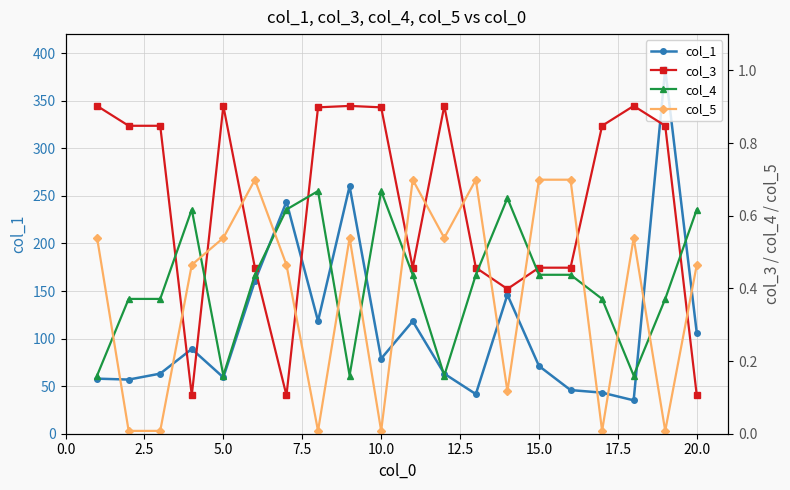

True or false: col_3 has more than 2 points higher than both neighbors.

True